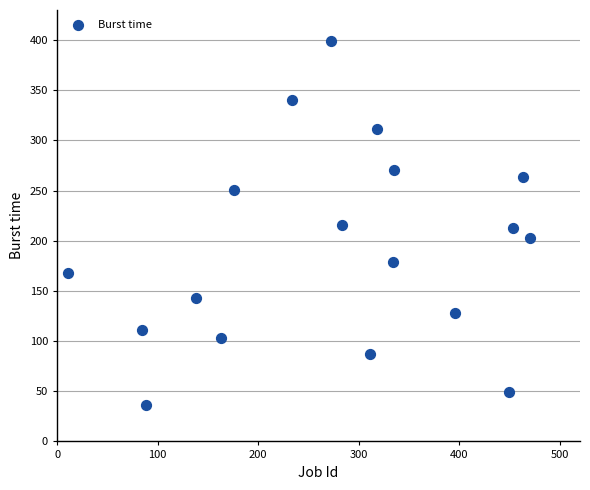

What is the range of Y values (max minus min)?

363